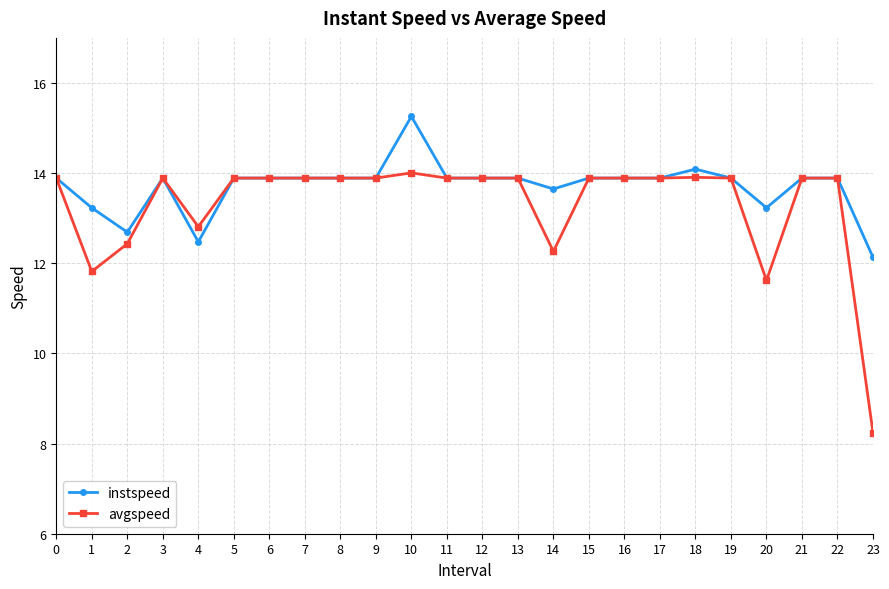

At which category does avgspeed reach its first local valley?

1